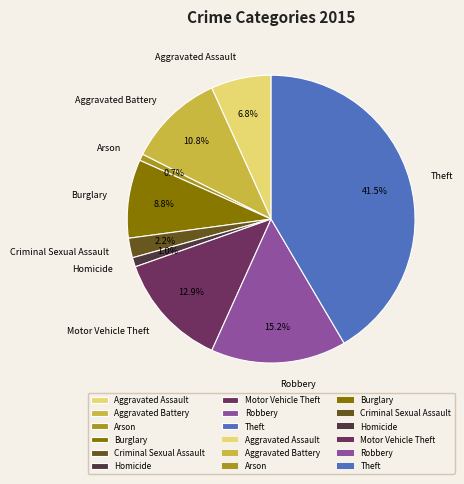

What percentage is the Robbery slice, to the nearest percent?

15%